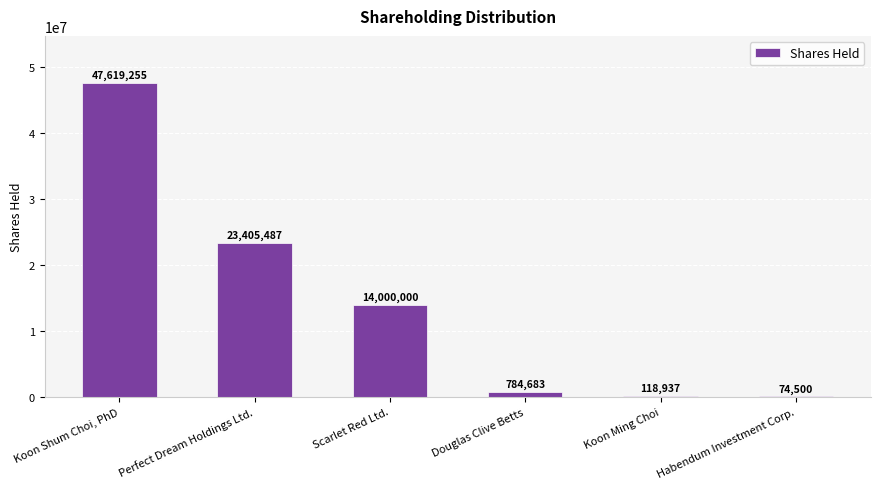

Reading right to left, list all the values displayed in this chart.

74500	118937	784683	14000000	23405487	47619255